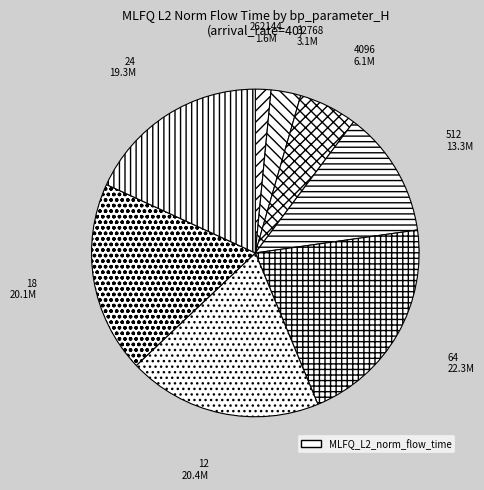

Count the number of slices in the pie.

8